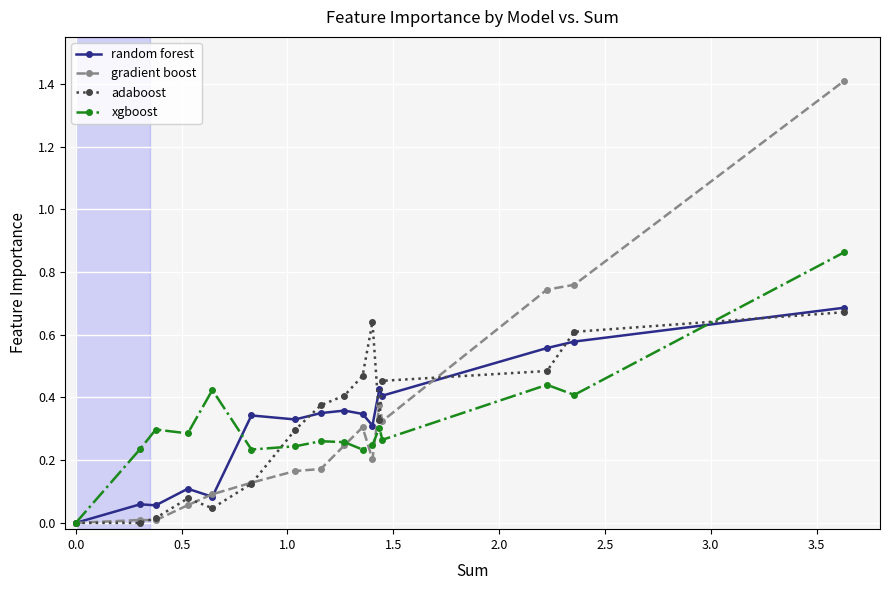

What are all the series names shown in the legend?

random forest, gradient boost, adaboost, xgboost